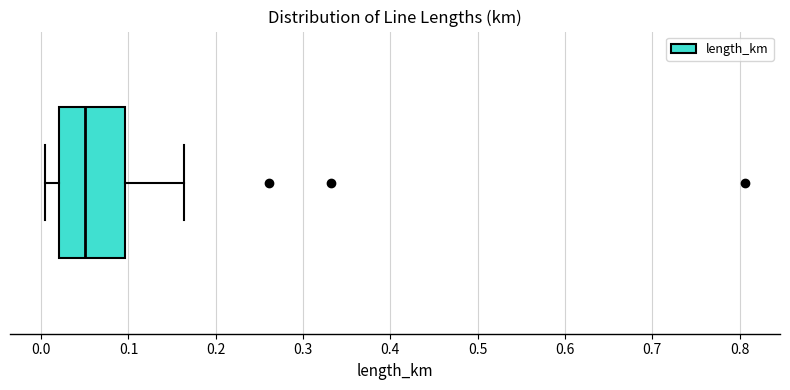

Where is the left edge of the box on the x-axis? The values are not printed on the chart, so give them approximately, as read against the axis.

0.02